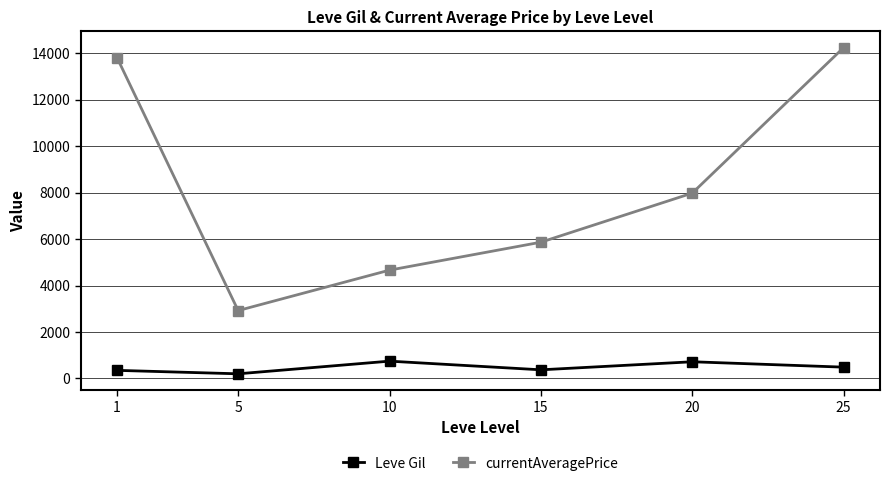

Does the chart display data point markers on the line(s)?

Yes